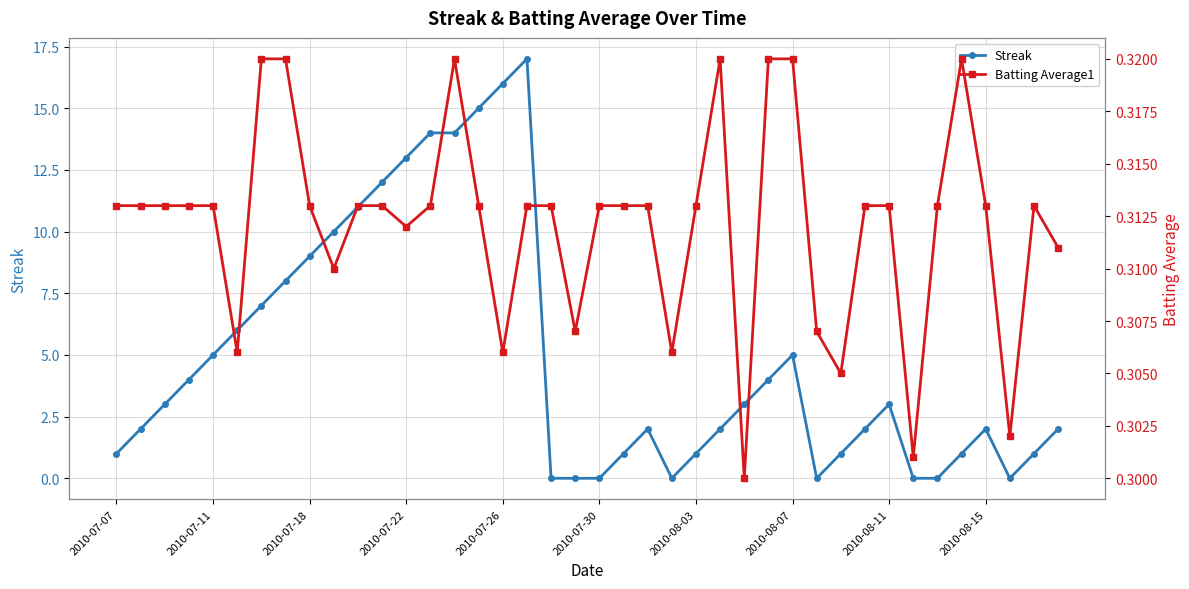

What is the highest value of the Batting Average1 series?

0.3